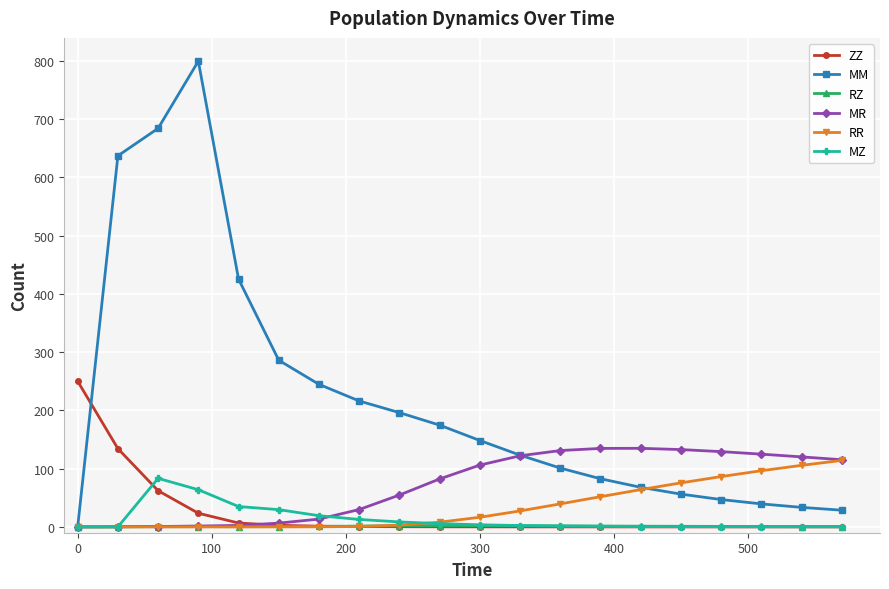

How many categories are shown in the chart?

20